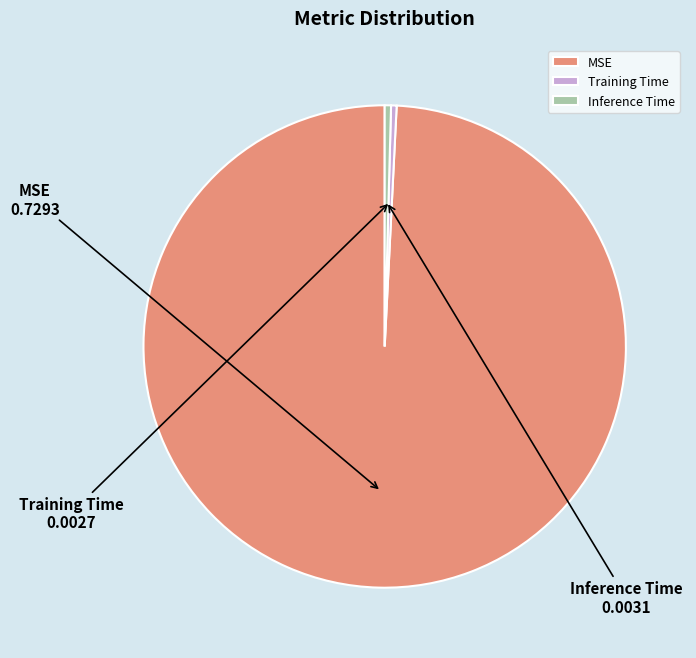

Which slice is the largest?

MSE